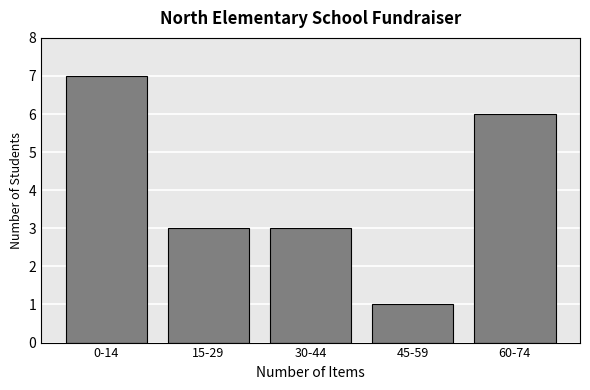

Reading left to right, list all the values displayed in this chart.

7	3	3	1	6